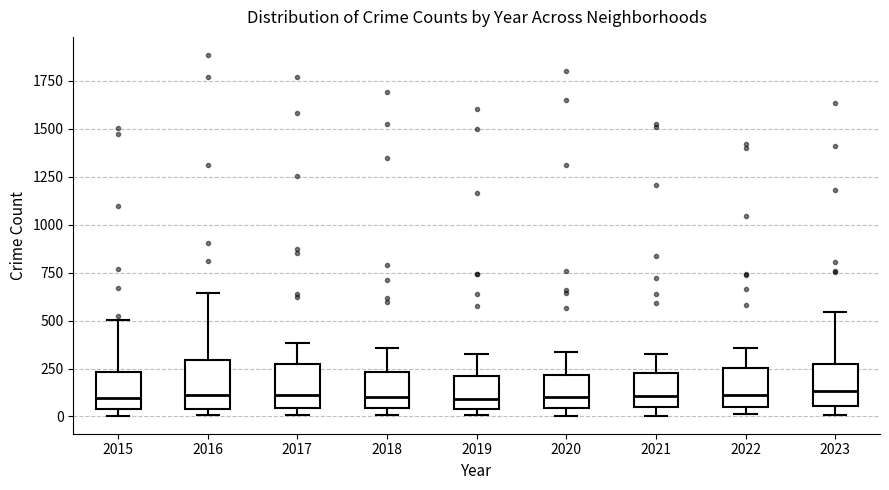

Reading left to right, transcribe this box plot: for each box, give where its median line is, the range the box spans, and where its two whiskers end, as read against the y-axis. The values are not printed on the chart, so give them approximately, as read against the axis.

2015: median 100, box 50 to 250, whiskers 0 to 500
2016: median 100, box 50 to 300, whiskers 0 to 650
2017: median 100, box 50 to 250, whiskers 0 to 400
2018: median 100, box 50 to 250, whiskers 0 to 350
2019: median 100, box 50 to 200, whiskers 0 to 350
2020: median 100, box 50 to 200, whiskers 0 to 350
2021: median 100, box 50 to 250, whiskers 0 to 350
2022: median 100, box 50 to 250, whiskers 0 to 350
2023: median 150, box 50 to 250, whiskers 0 to 550